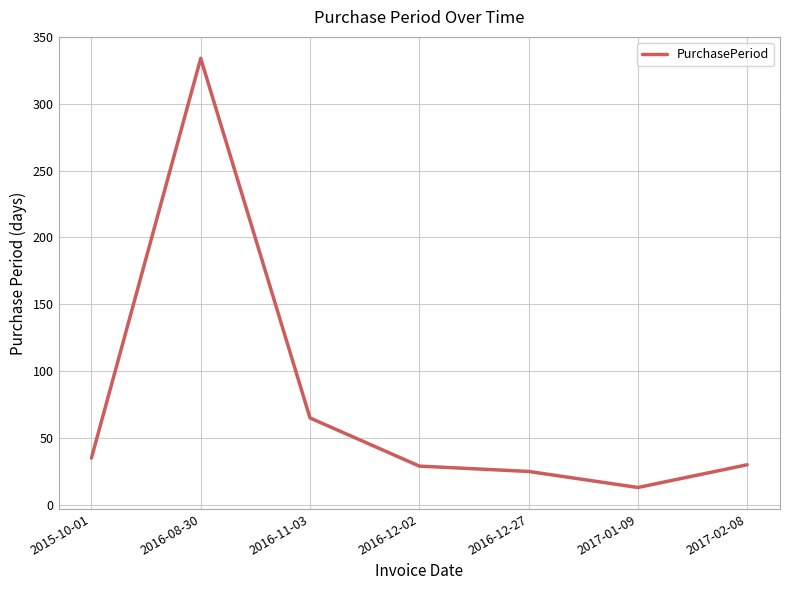

What is the greatest value displayed?

334